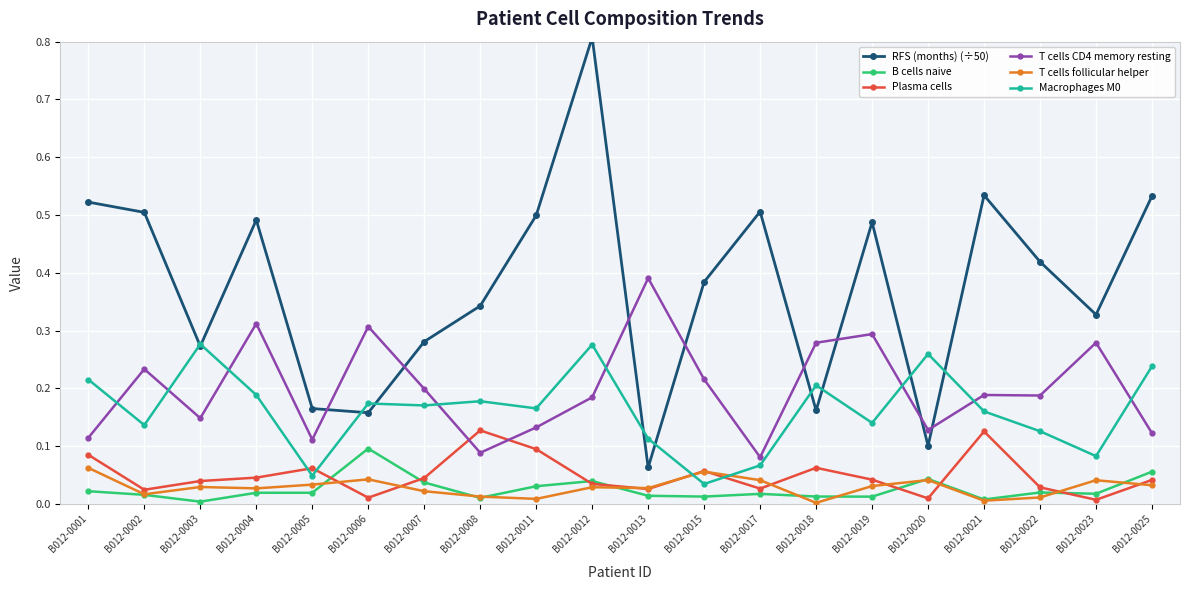

In RFS (months) (÷50), how many points are lower than both neighbors (excluding endpoints)?

6